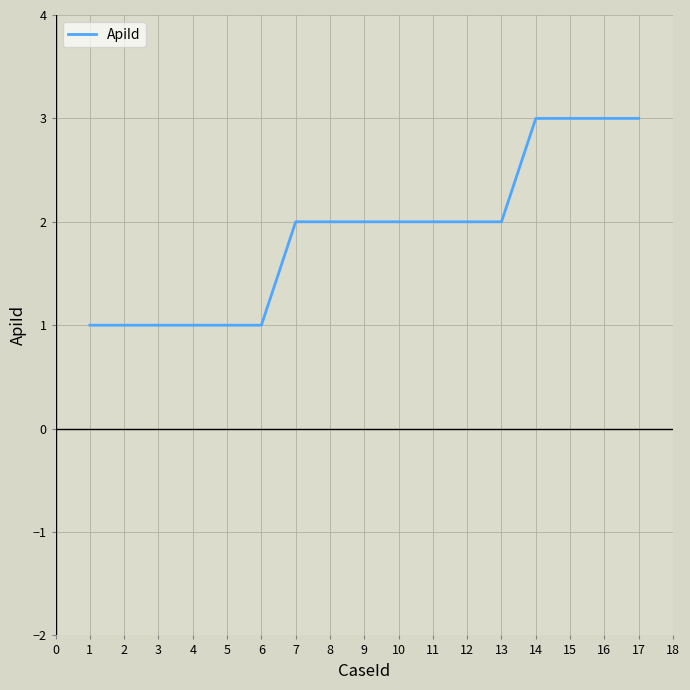

Which has a higher value, 14 or 1?

14